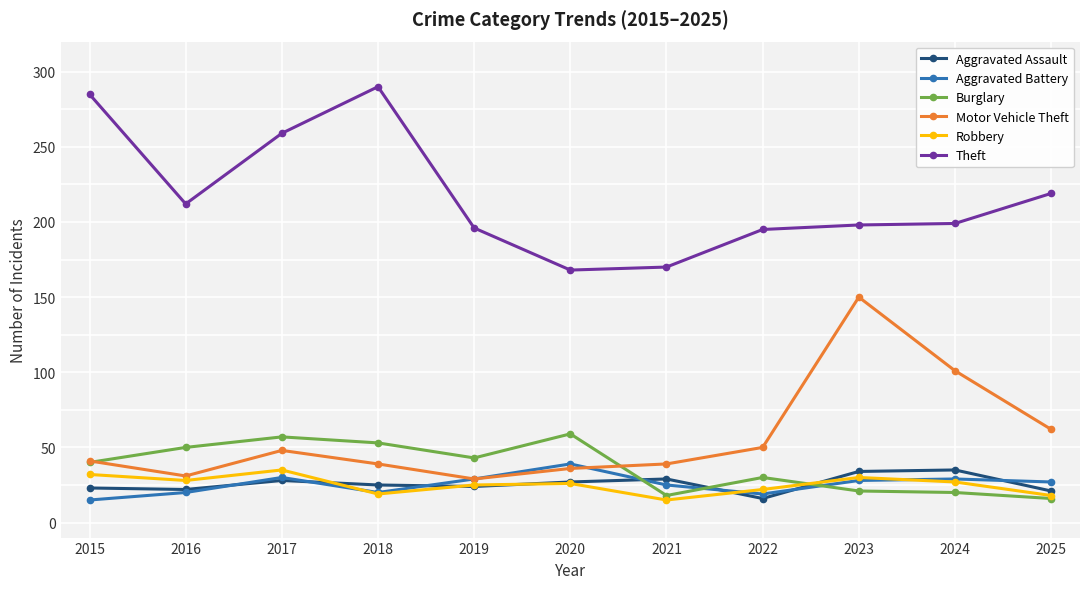

Between 2019 and 2023, which series saw the biggest shift?

Motor Vehicle Theft